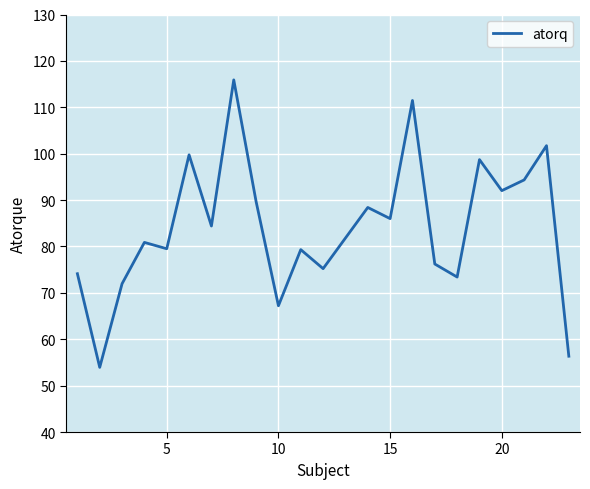

What is the smallest value displayed?

53.9